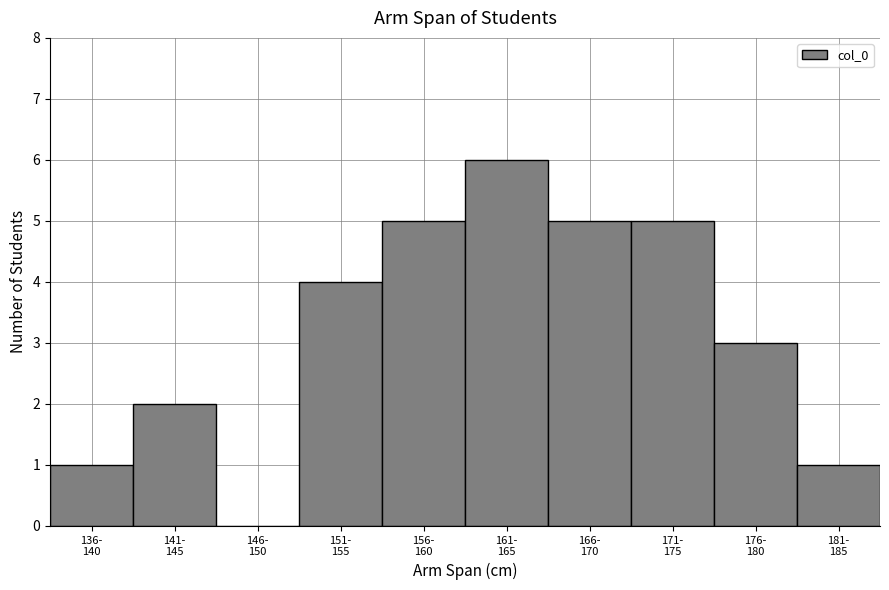

What is the maximum value shown in the chart?

6